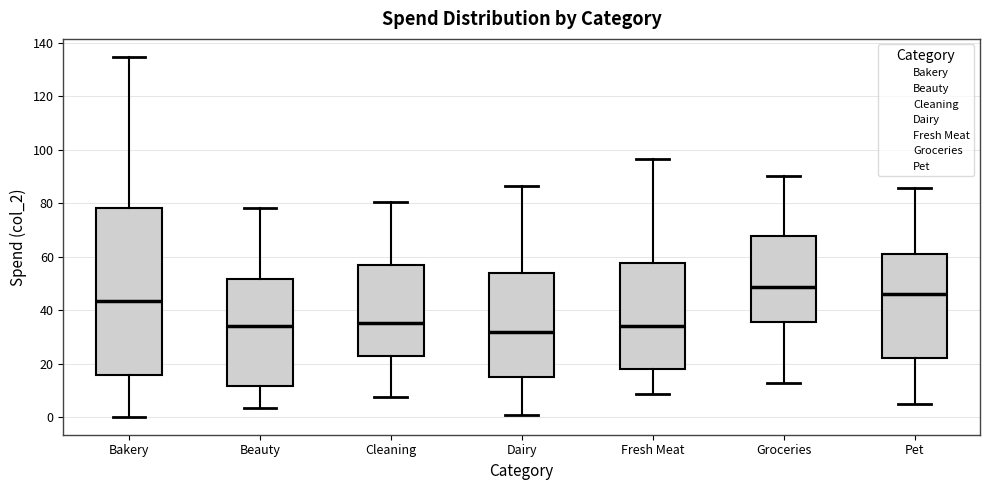

Which box's median line is the lowest?

Dairy